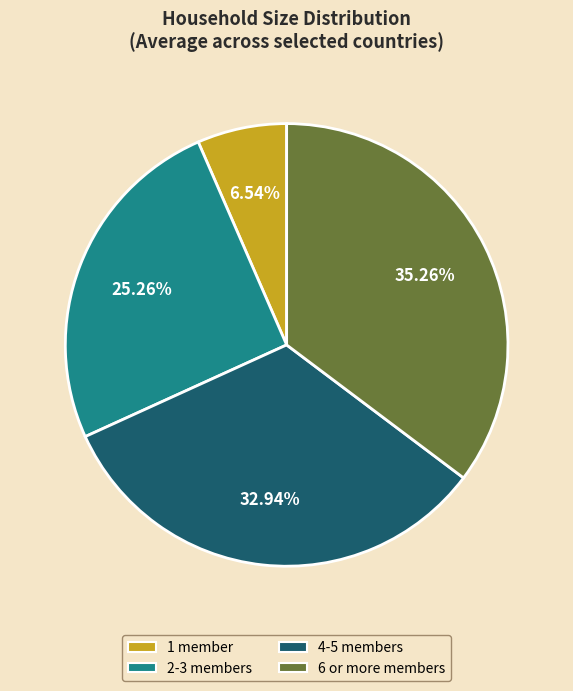

How many segments does this pie chart have?

4